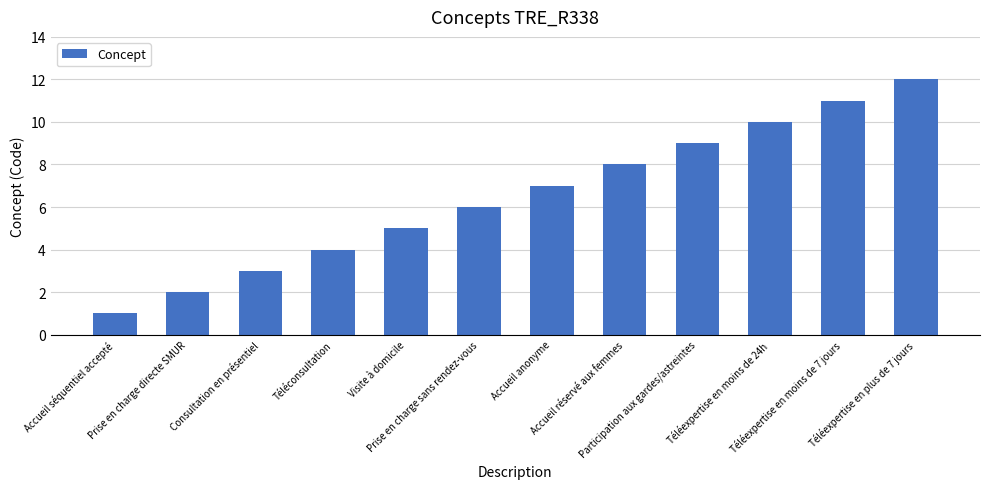

Count the number of data series in this chart.

1